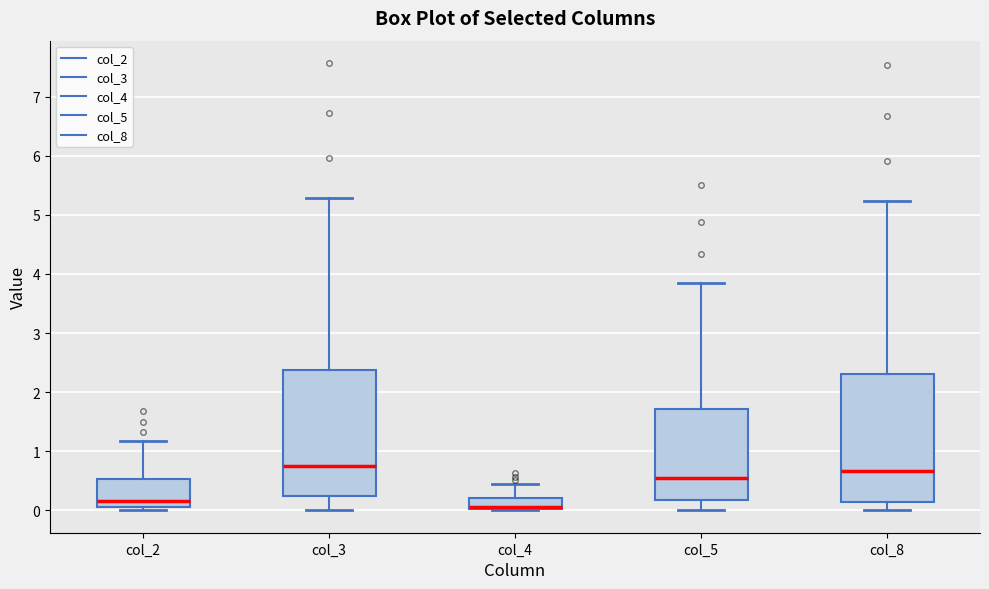

Reading left to right, transcribe this box plot: for each box, give where its median line is, the range the box spans, and where its two whiskers end, as read against the y-axis. The values are not printed on the chart, so give them approximately, as read against the axis.

col_2: median 0.2, box 0.1 to 0.5, whiskers 0.0 to 1.2
col_3: median 0.7, box 0.2 to 2.4, whiskers 0.0 to 5.3
col_4: median 0.1, box 0.0 to 0.2, whiskers 0.0 to 0.5
col_5: median 0.5, box 0.2 to 1.7, whiskers 0.0 to 3.8
col_8: median 0.7, box 0.1 to 2.3, whiskers 0.0 to 5.2